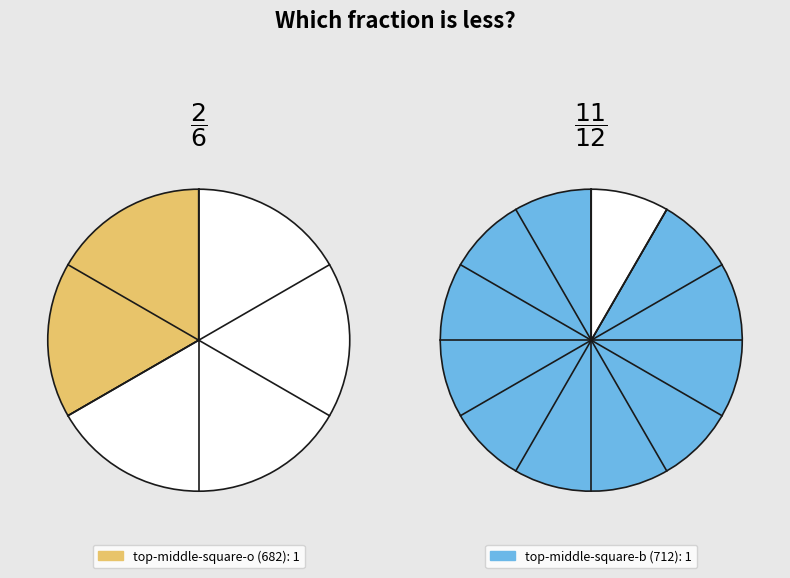

To the nearest percent, what is the combined percentage of 682 and 712?

100%